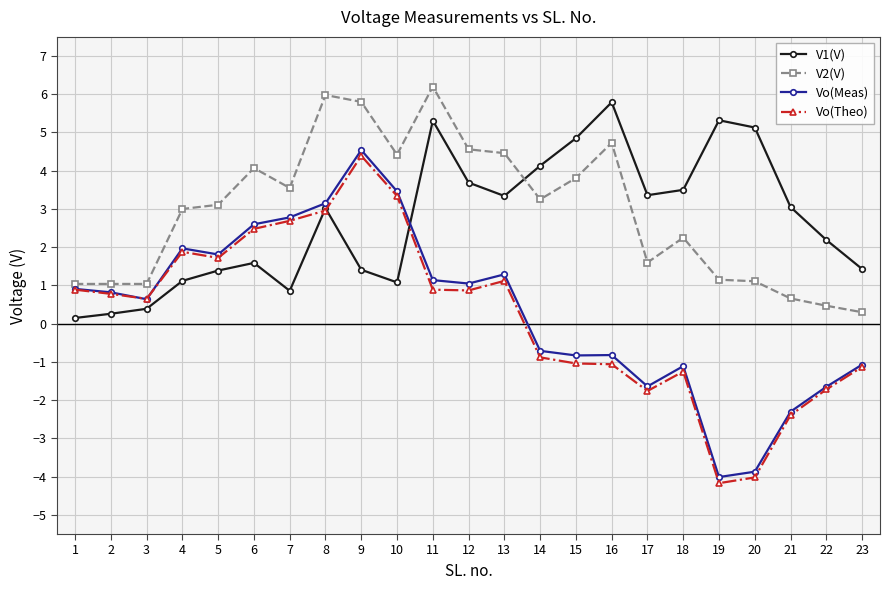

How many lines are shown in the chart?

4